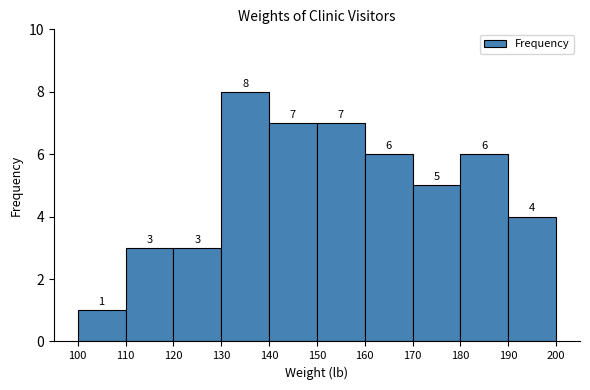

Reading left to right, transcribe this chart: for each bar, give the range it covers on the x-axis and its height.

100 to 110: 1
110 to 120: 3
120 to 130: 3
130 to 140: 8
140 to 150: 7
150 to 160: 7
160 to 170: 6
170 to 180: 5
180 to 190: 6
190 to 200: 4